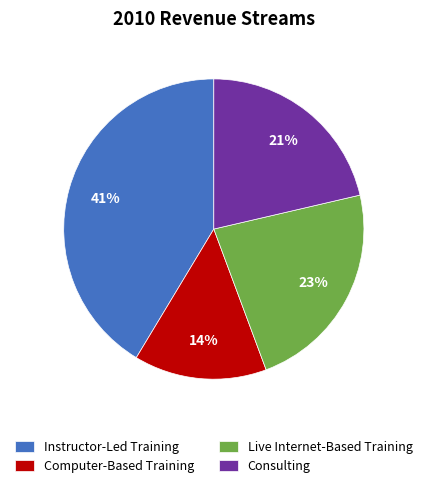

To the nearest percent, what is the difference between the largest and smallest slice percentages?

27%